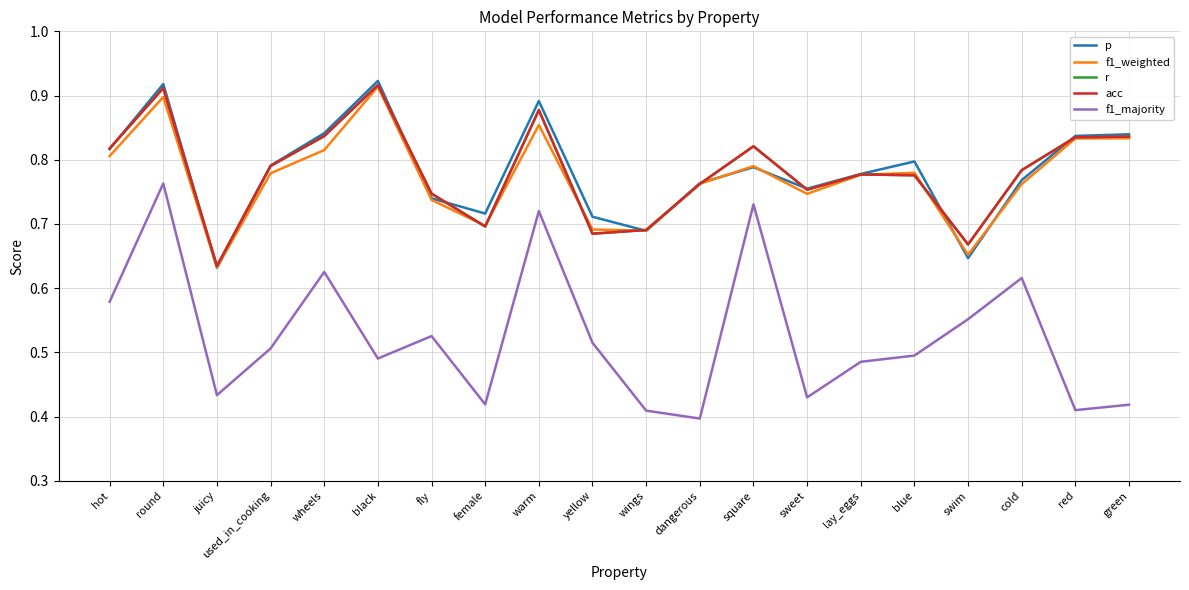

Does the chart have visible grid lines?

Yes